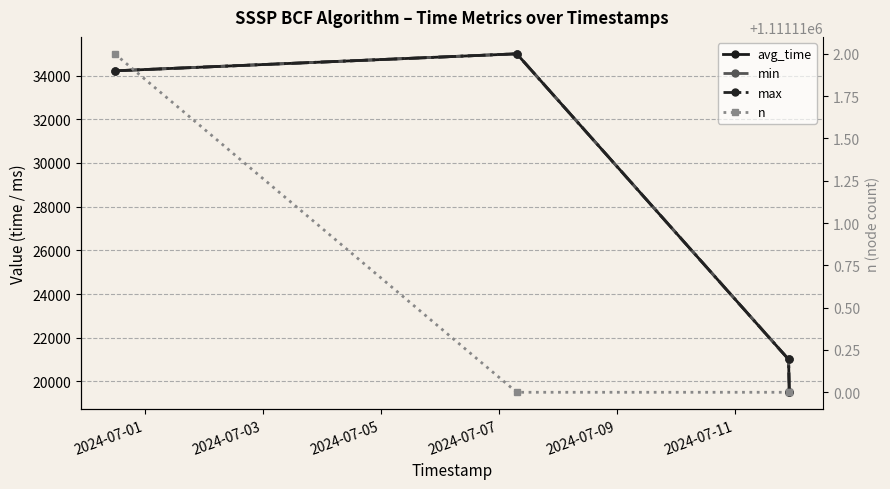

At which category does the chart reach its minimum across all series?

2024-07-07